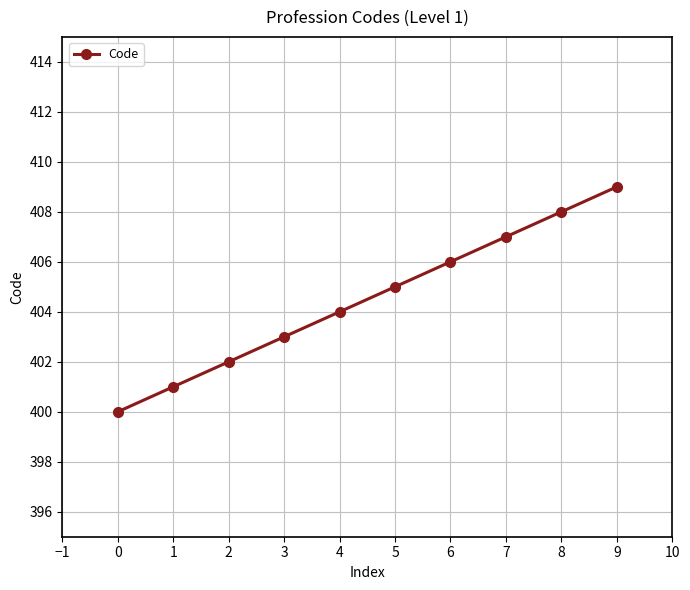

Rank the categories by value from highest to lowest.

9, 8, 7, 6, 5, 4, 3, 2, 1, 0